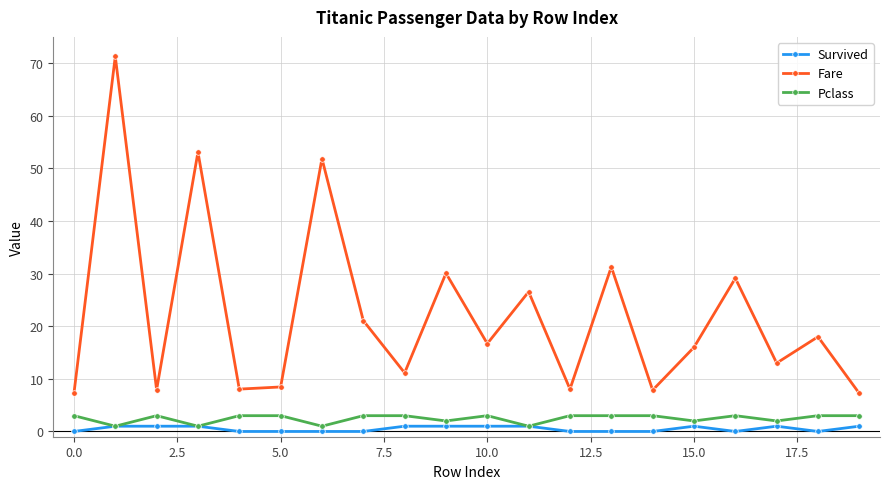

What is the highest value of the Pclass series?

3.0